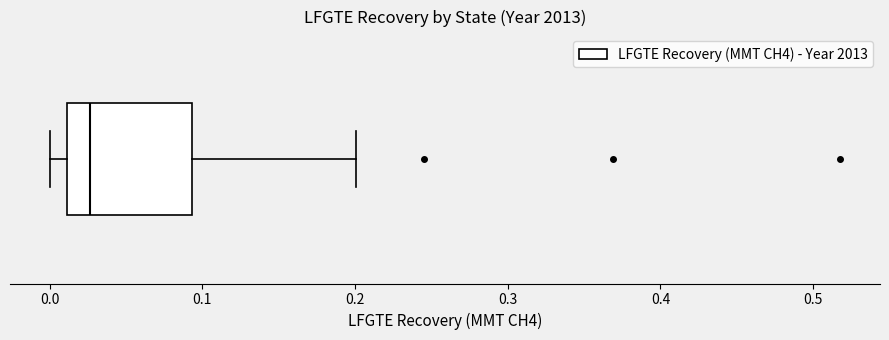

Transcribe this box plot: give where the median line is, the range the box spans, and where the two whiskers end, as read against the x-axis. The values are not printed on the chart, so give them approximately, as read against the axis.

median 0.03, box 0.01 to 0.09, whiskers 0.00 to 0.20